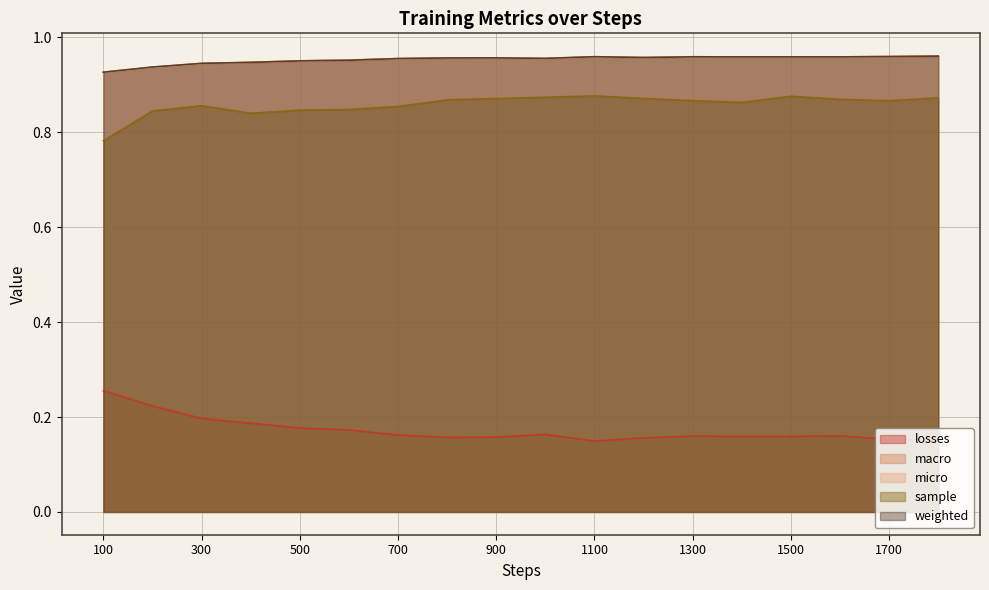

How many lines are shown in the chart?

5